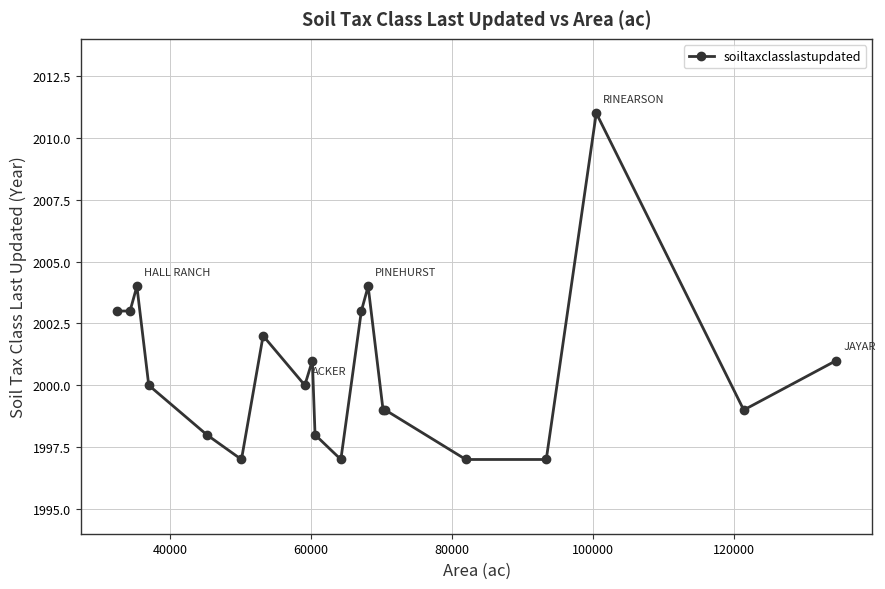

Reading left to right, list all the values displayed in this chart.

2003	2003	2004	2000	1998	1997	2002	2000	2001	1998	1997	2003	2004	1999	1999	1997	1997	2011	1999	2001